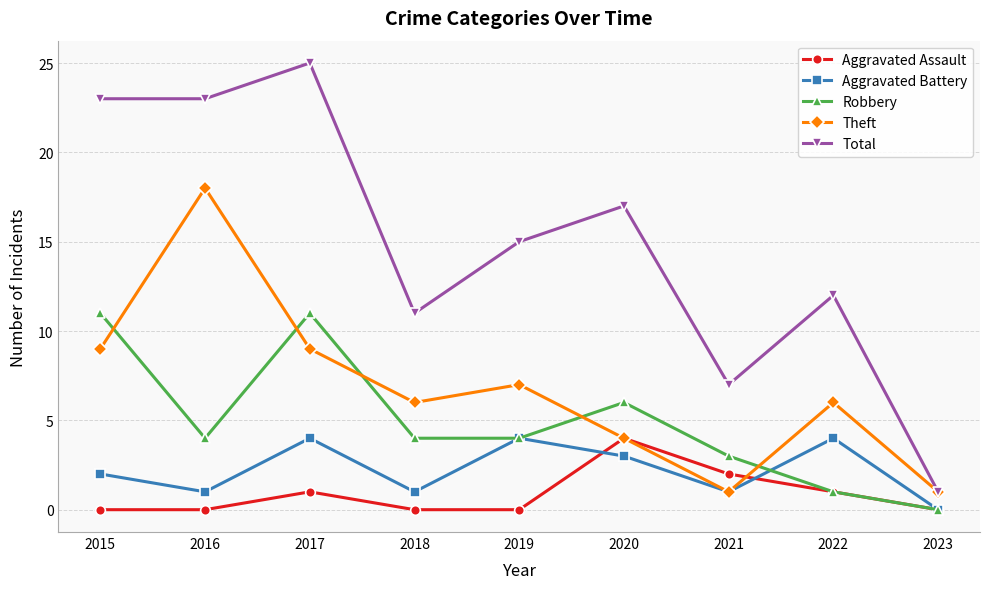

Is the value of Total at 2021 greater than the value of Aggravated Assault at 2020?

Yes